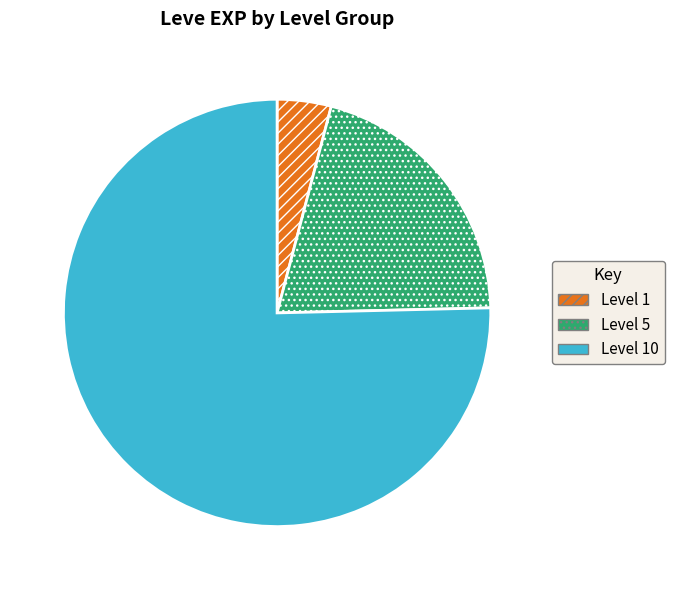

Does any single category account for the majority?

Yes